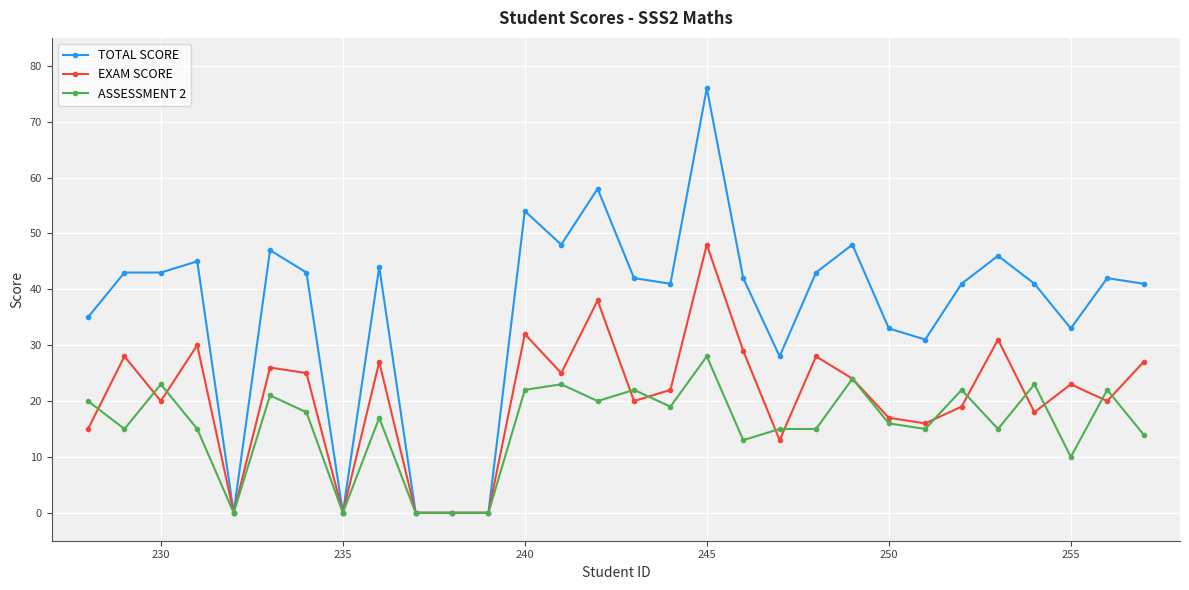

Which series has the largest total across all categories?

TOTAL SCORE